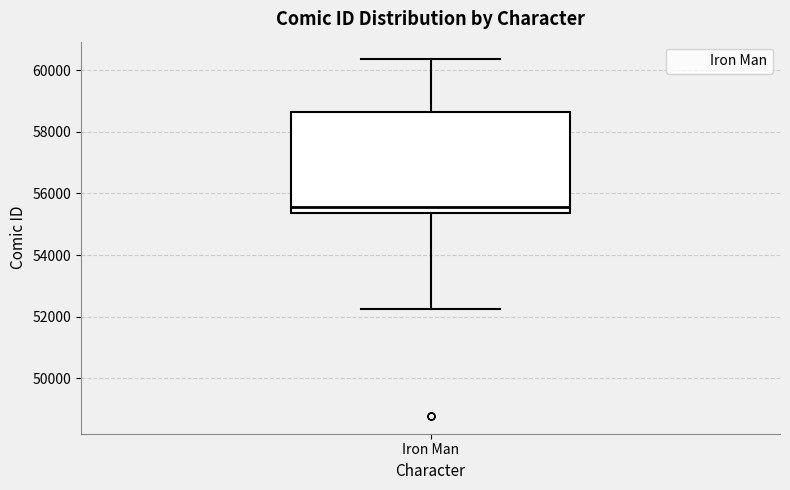

Where does the lower whisker of the box for Iron Man end on the y-axis? The values are not printed on the chart, so give them approximately, as read against the axis.

52200